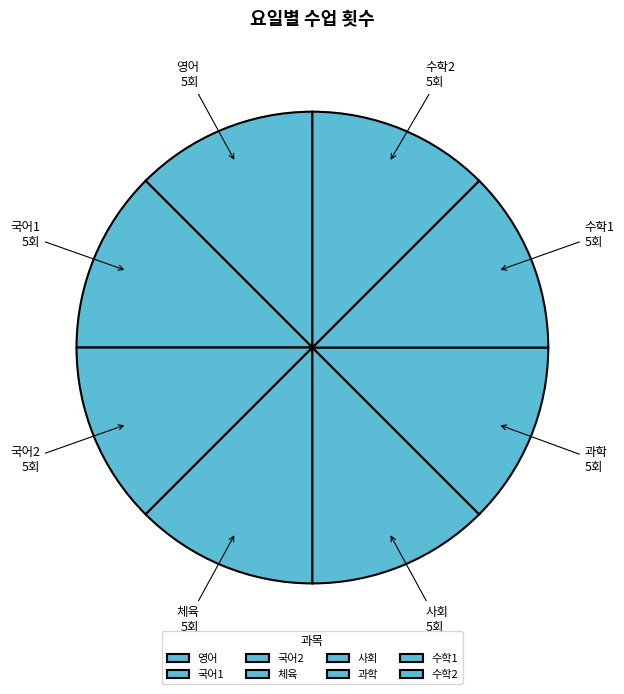

What is the ratio of the value at 영어 to the value at 사회?

1.0